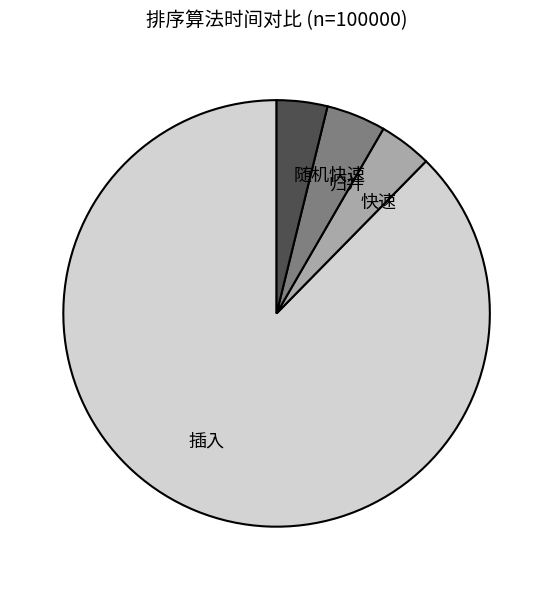

Count the number of slices in the pie.

4